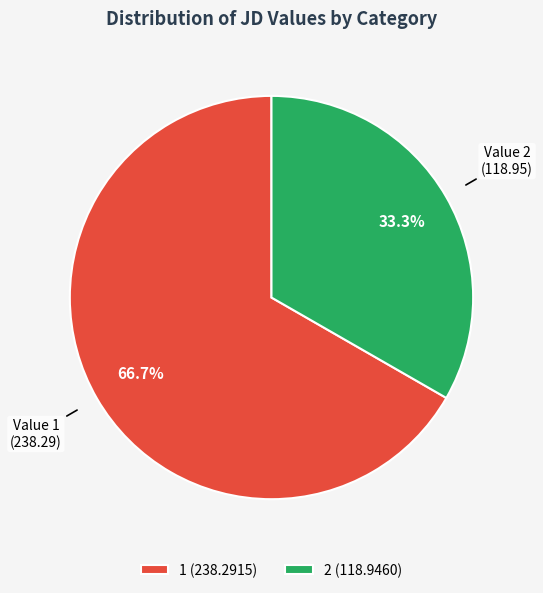

Rank the categories by value from lowest to highest.

2 (118.9460), 1 (238.2915)